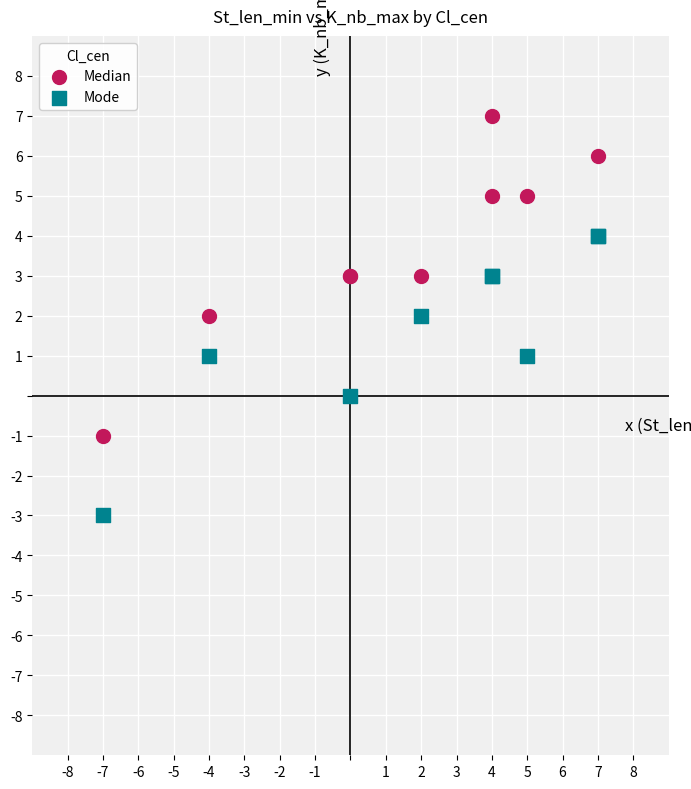

Which series contains the lowest Y value?

Mode